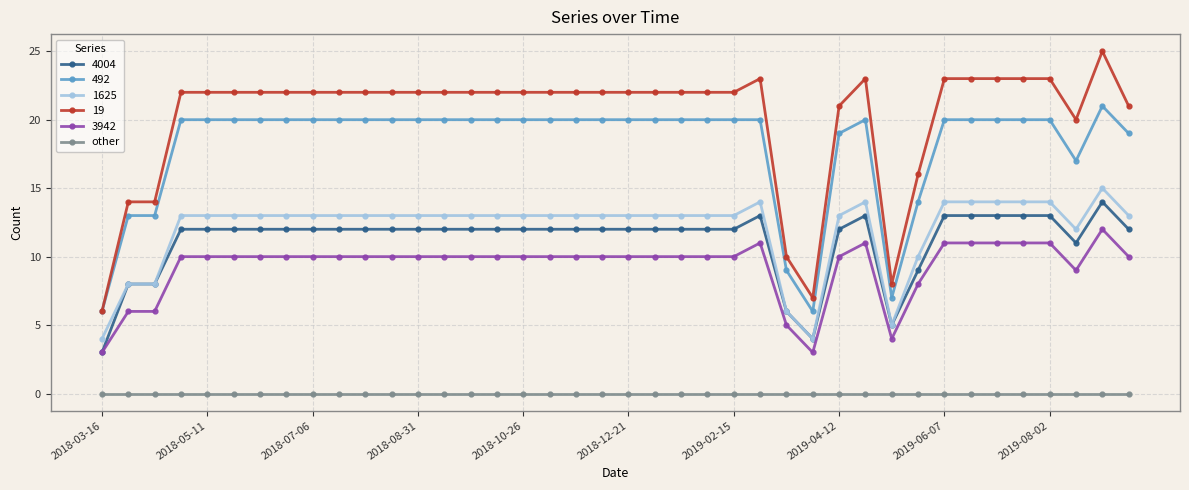

What is the value of the 492 point at the 6th from the left?

20